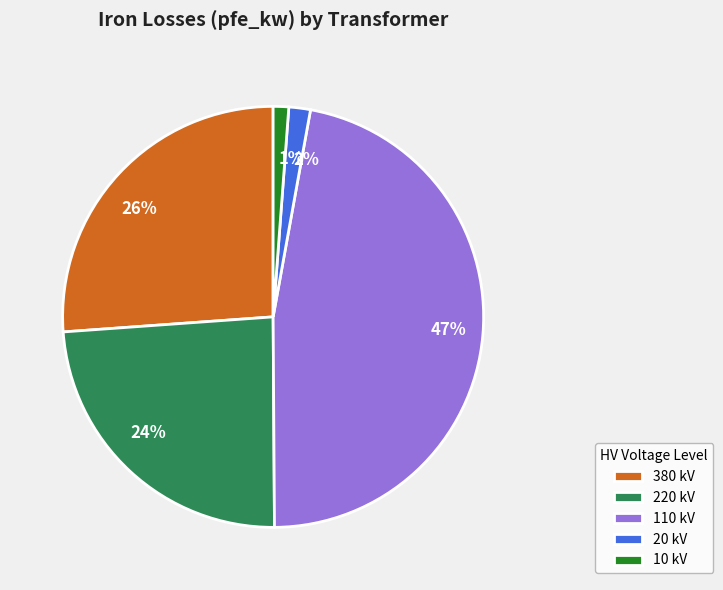

How many slices are in this pie chart?

5